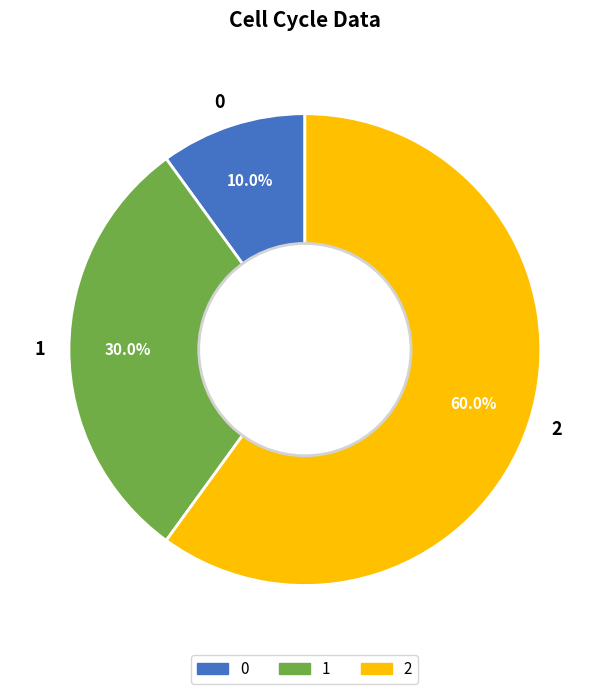

Which category has the biggest portion of the pie?

2